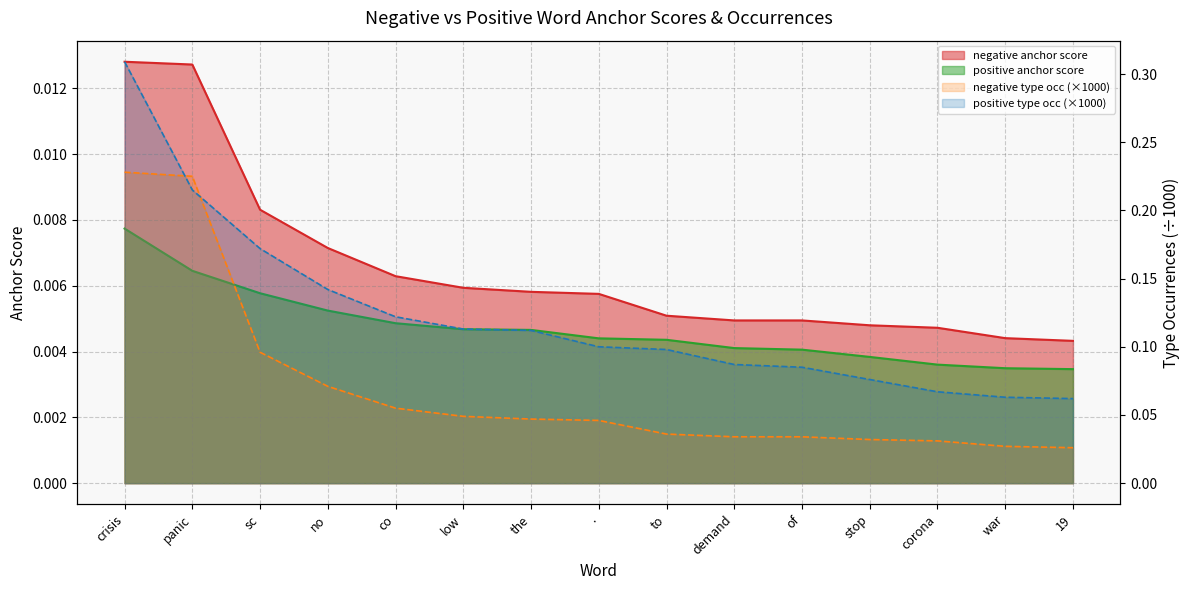

Which series has the widest spread of values?

positive type occ